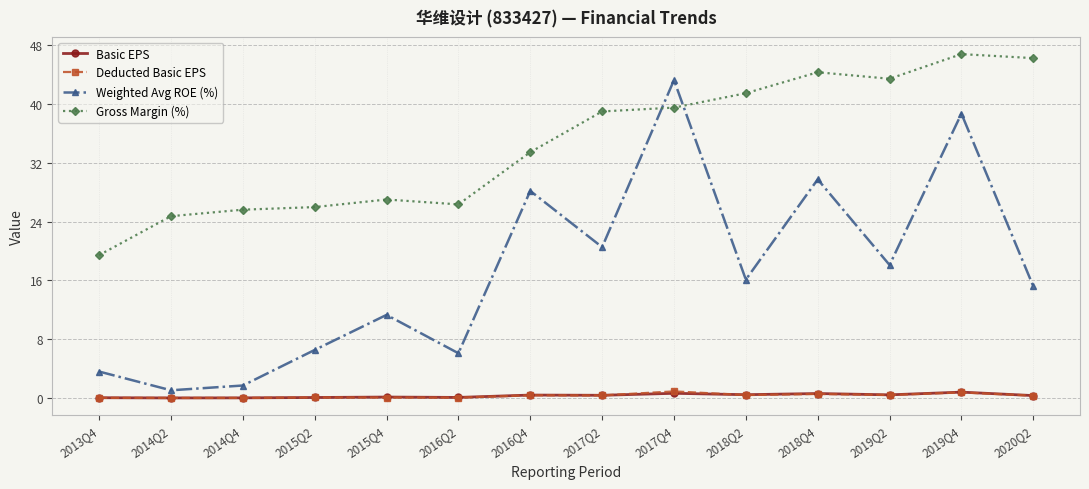

True or false: Gross Margin (%) and Basic EPS cross at least once.

False